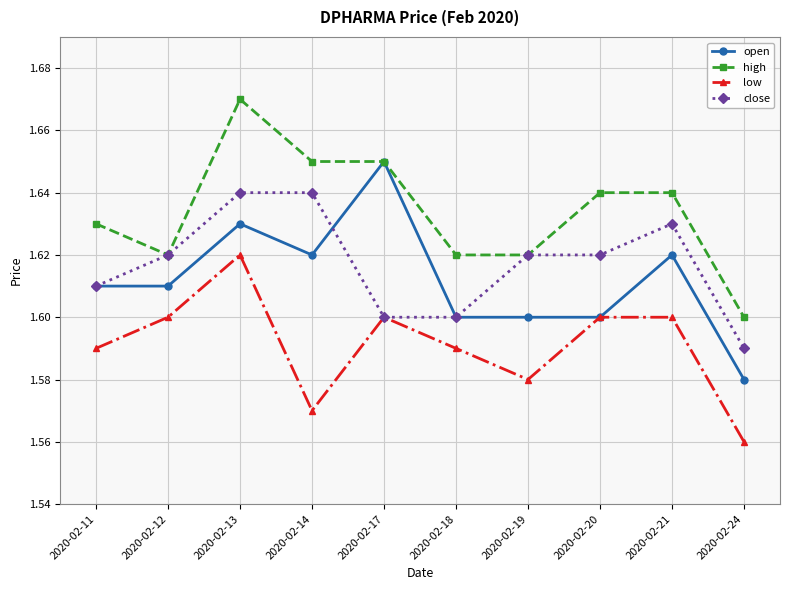

At which label is high closest to 1?

2020-02-24